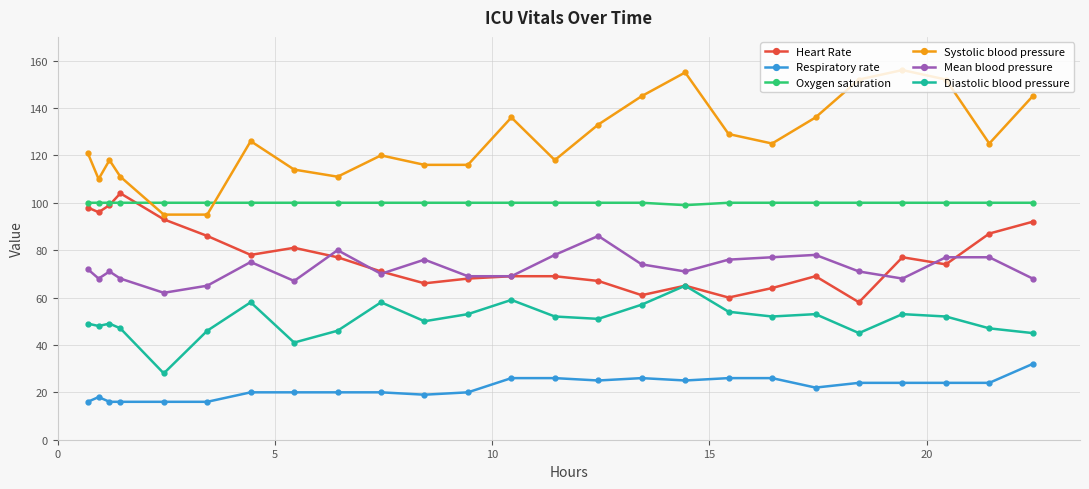

Which series has the widest spread of values?

Systolic blood pressure